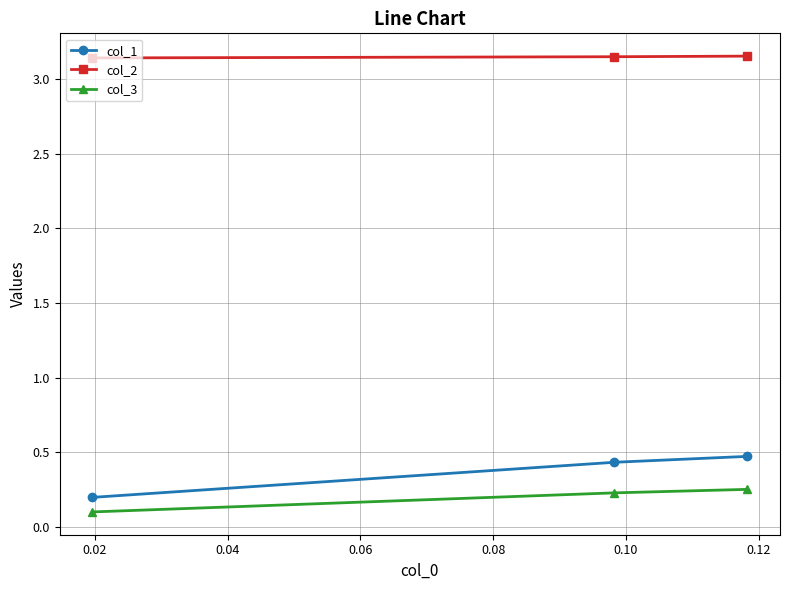

Which series has the largest range (max minus min)?

col_1